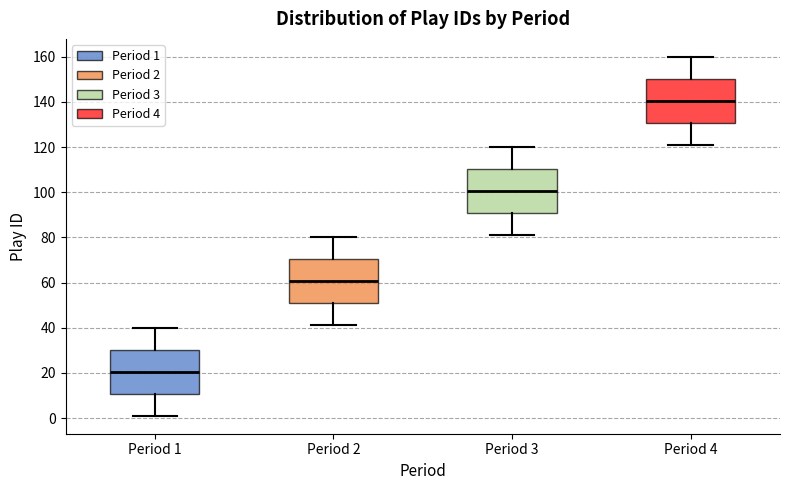

Which box's median line is the highest?

Period 4